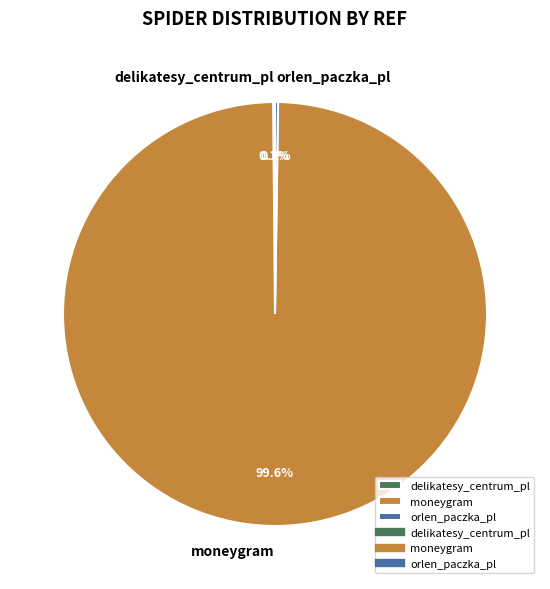

What is the largest slice in the pie chart?

moneygram